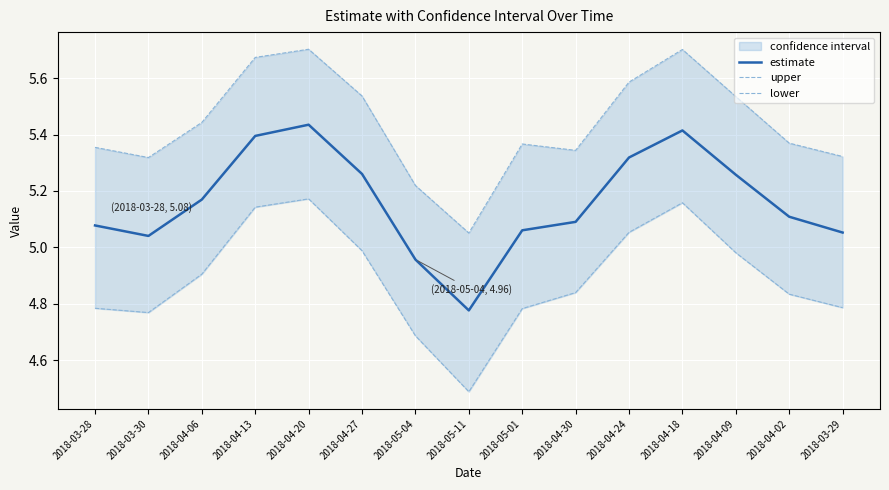

Reading left to right, extract all data points from this chart.

estimate: 5.1	5.0	5.2	5.4	5.4	5.3	5.0	4.8	5.1	5.1	5.3	5.4	5.3	5.1	5.1
upper: 5.4	5.3	5.4	5.7	5.7	5.5	5.2	5.1	5.4	5.3	5.6	5.7	5.5	5.4	5.3
lower: 4.8	4.8	4.9	5.1	5.2	5.0	4.7	4.5	4.8	4.8	5.1	5.2	5.0	4.8	4.8